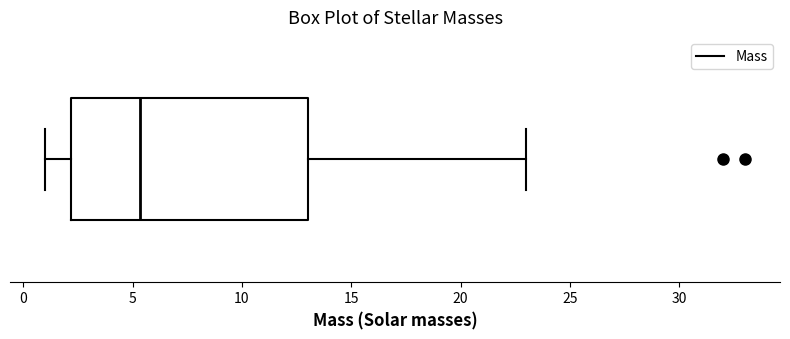

Transcribe this box plot: give where the median line is, the range the box spans, and where the two whiskers end, as read against the x-axis. The values are not printed on the chart, so give them approximately, as read against the axis.

median 5.5, box 2.0 to 13.0, whiskers 1.0 to 23.0